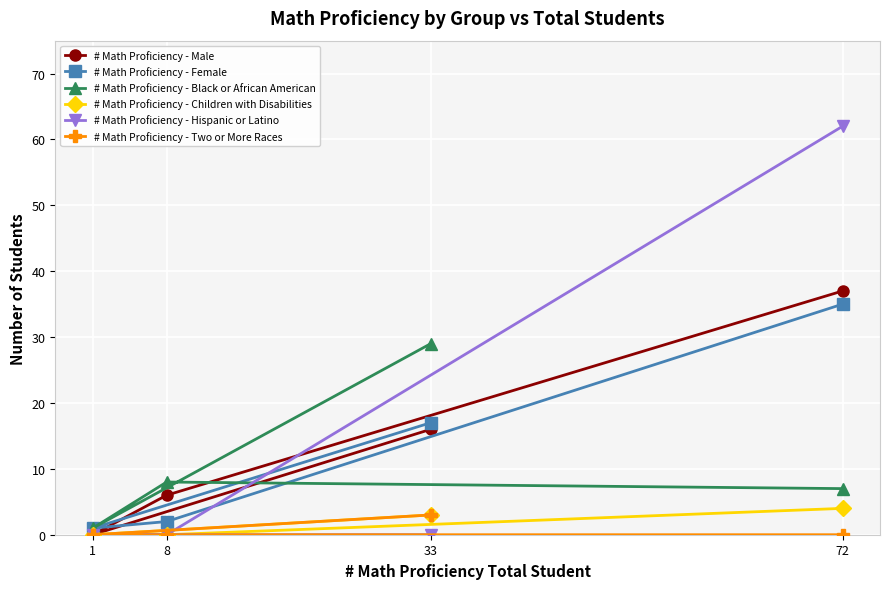

True or false: # Math Proficiency - Children with Disabilities and # Math Proficiency - Black or African American intersect in this chart.

False